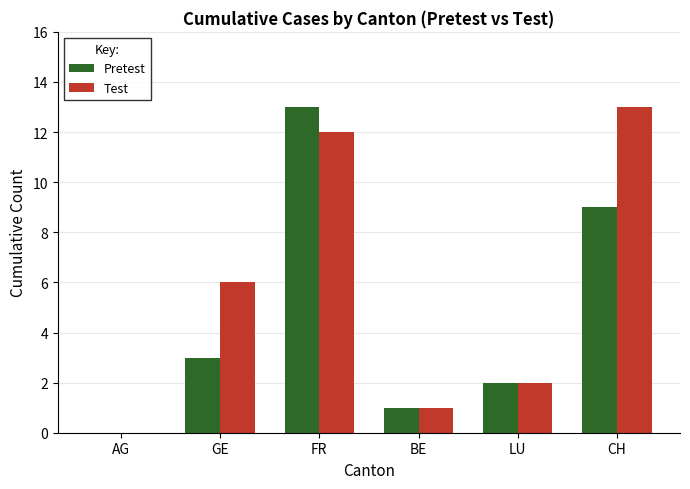

The Test series shows 12 at FR. True or false?

True